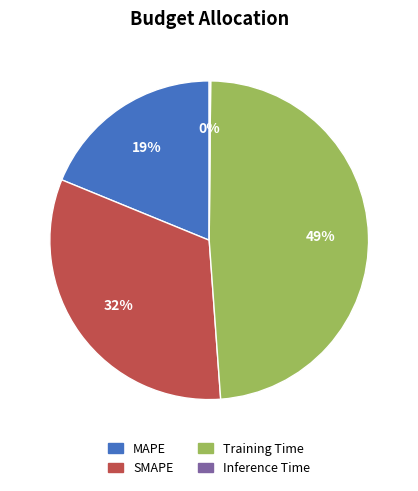

To the nearest percent, what is the combined percentage of Training Time and MAPE?

68%